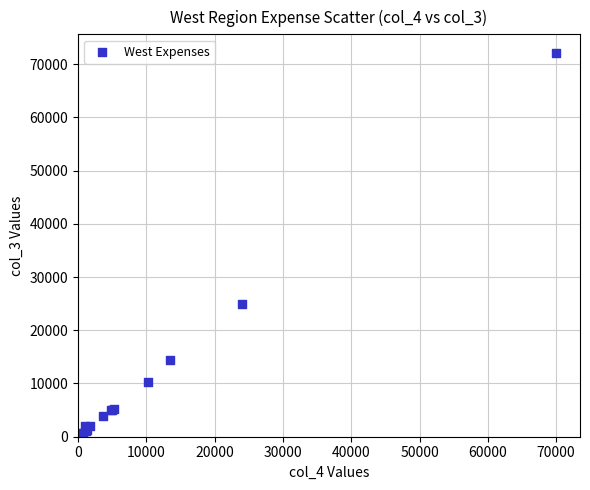

What Y value in the scatter plot is closest to 36150?

25000